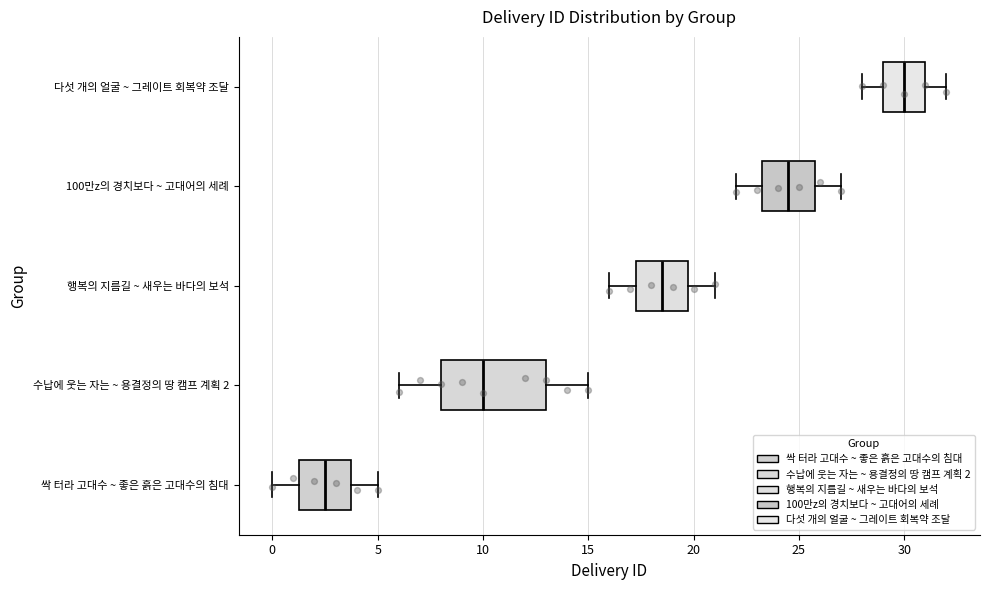

Which box's median line is the furthest to the right?

다섯 개의 얼굴 ~ 그레이트 회복약 조달